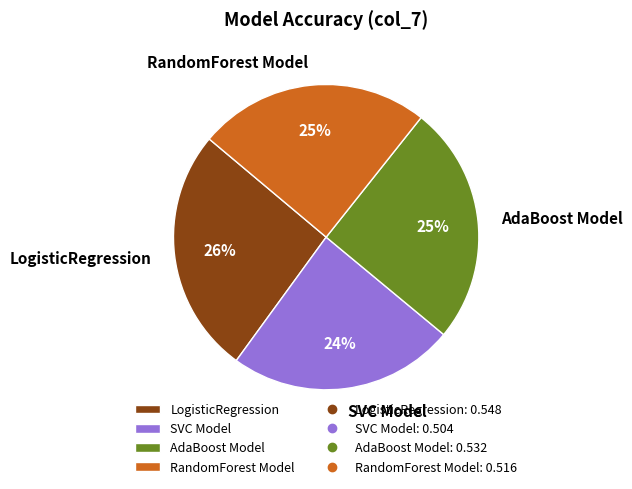

What percentage is the SVC Model slice, to the nearest percent?

24%